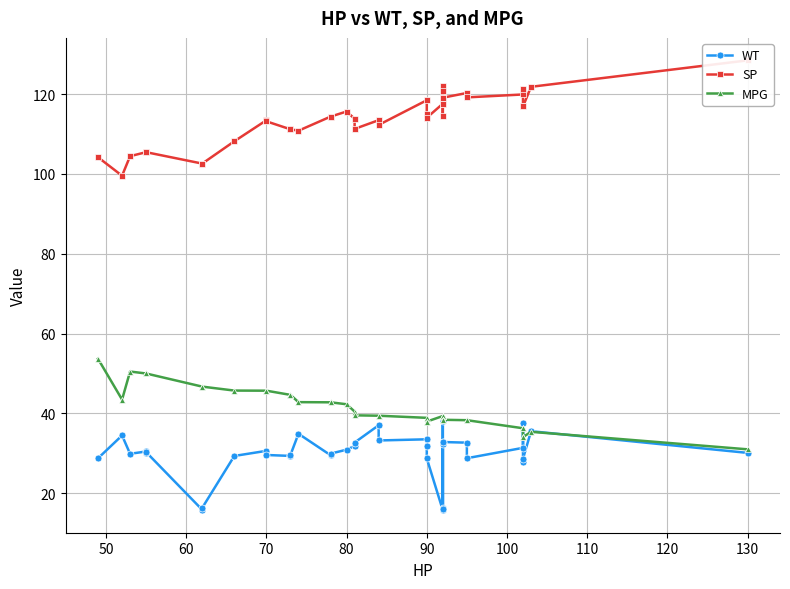

Is this an area chart (filled region under the line)?

No